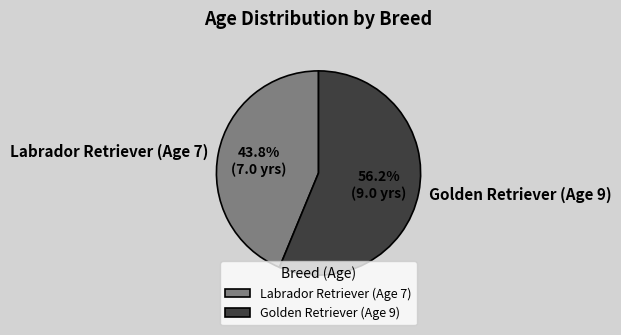

Does Golden Retriever (Age 9) account for over 50% of the chart?

Yes